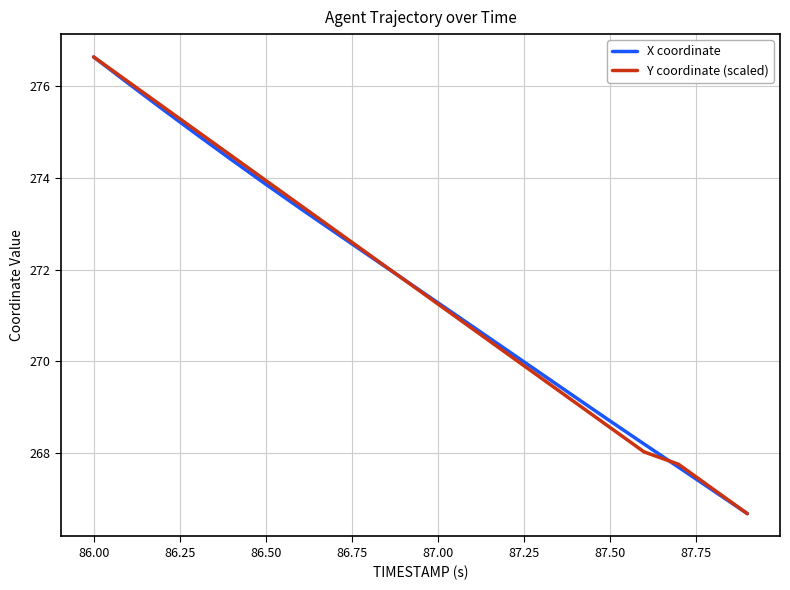

True or false: X coordinate has more than 2 interior local peaks.

False